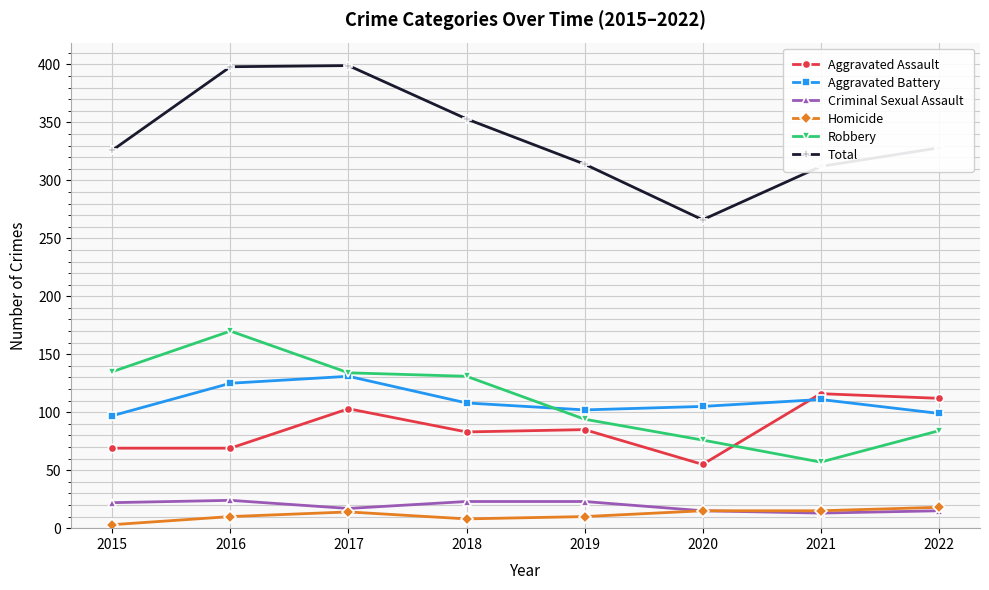

Count the number of categories in the chart.

8